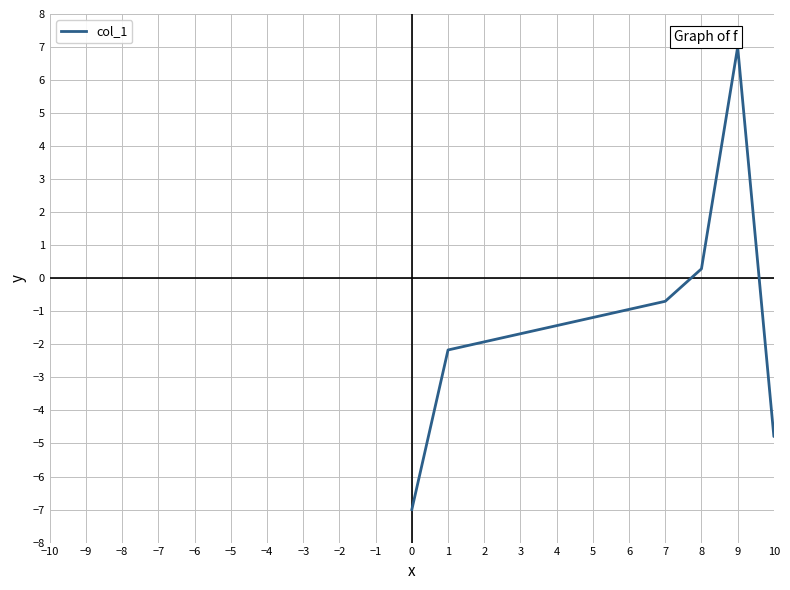

True or false: the data has more than 0 interior local peaks.

True